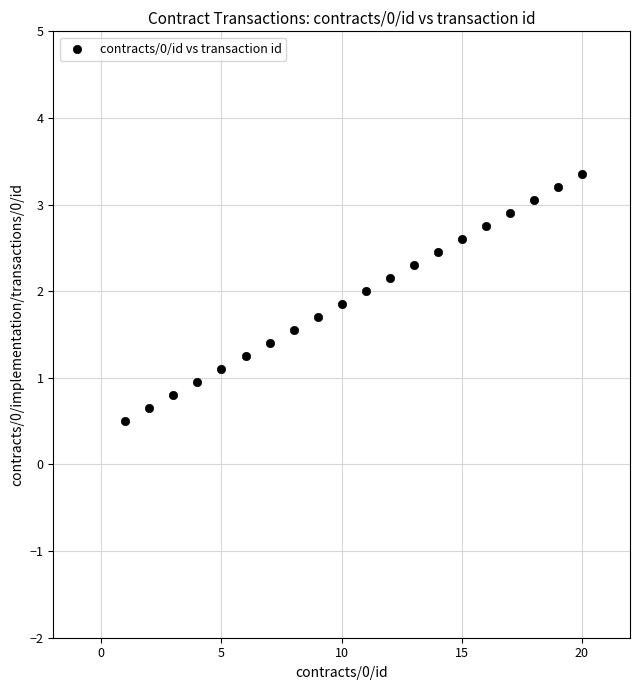

What is the range of X values (max minus min)?

19.0